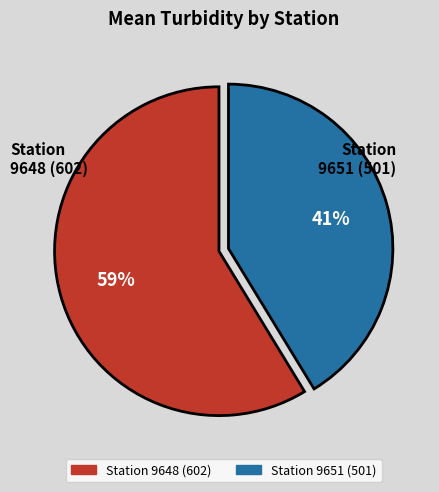

Rank the categories by value from lowest to highest.

Station 9651 (501), Station 9648 (602)